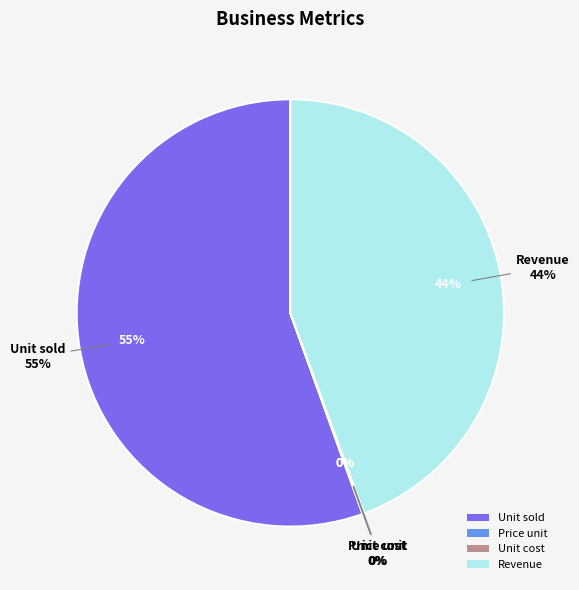

What is the majority slice?

Unit sold